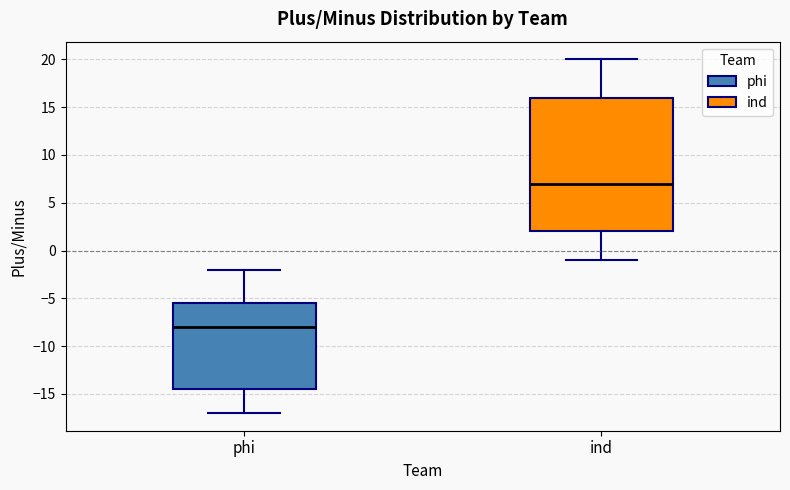

Reading left to right, read every box against the y-axis: the position of its median line, the range the box covers, and the ends of its whiskers. The values are not printed on the chart, so give them approximately, as read against the axis.

phi: median -8.0, box -14.5 to -5.5, whiskers -17.0 to -2.0
ind: median 7.0, box 2.0 to 16.0, whiskers -1.0 to 20.0